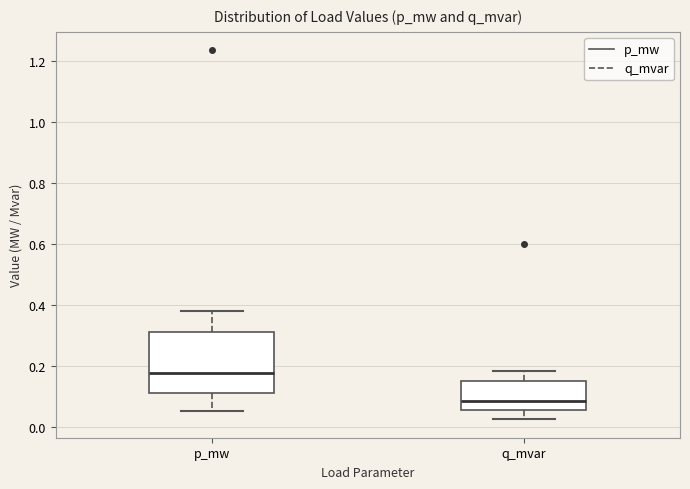

Reading left to right, read every box against the y-axis: the position of its median line, the range the box covers, and the ends of its whiskers. The values are not printed on the chart, so give them approximately, as read against the axis.

p_mw: median 0.18, box 0.12 to 0.30, whiskers 0.06 to 0.38
q_mvar: median 0.08, box 0.06 to 0.16, whiskers 0.02 to 0.18